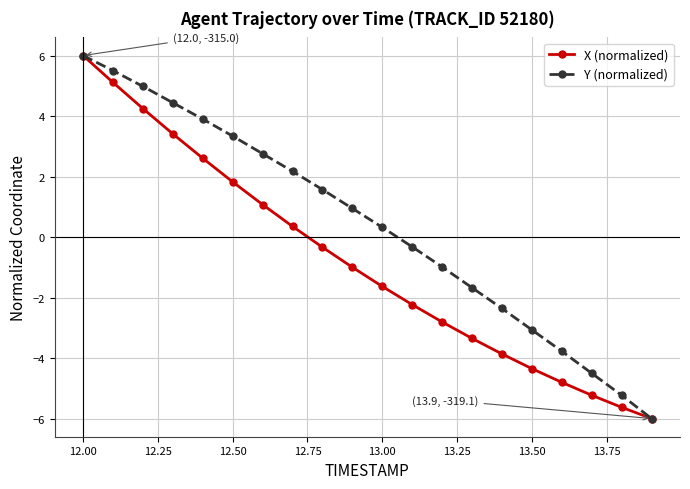

At how many categories does at least one series exceed 2?

8